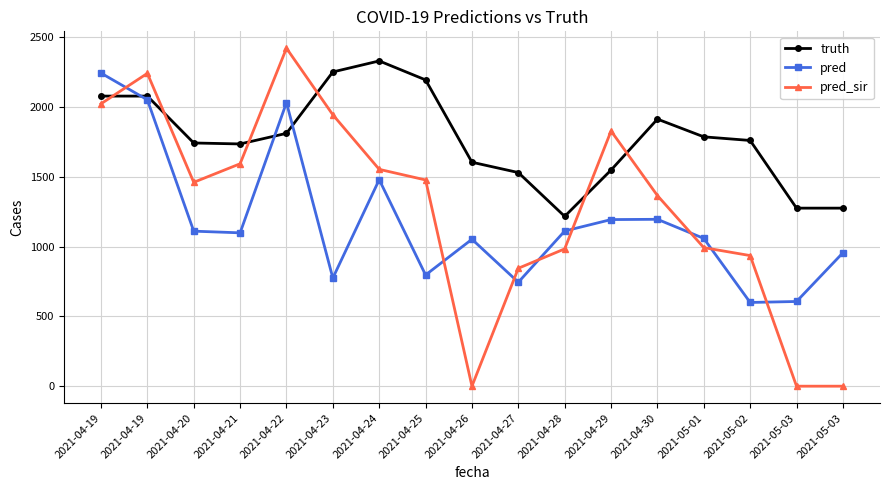

What is the sum of all pred_sir values?

21672.9